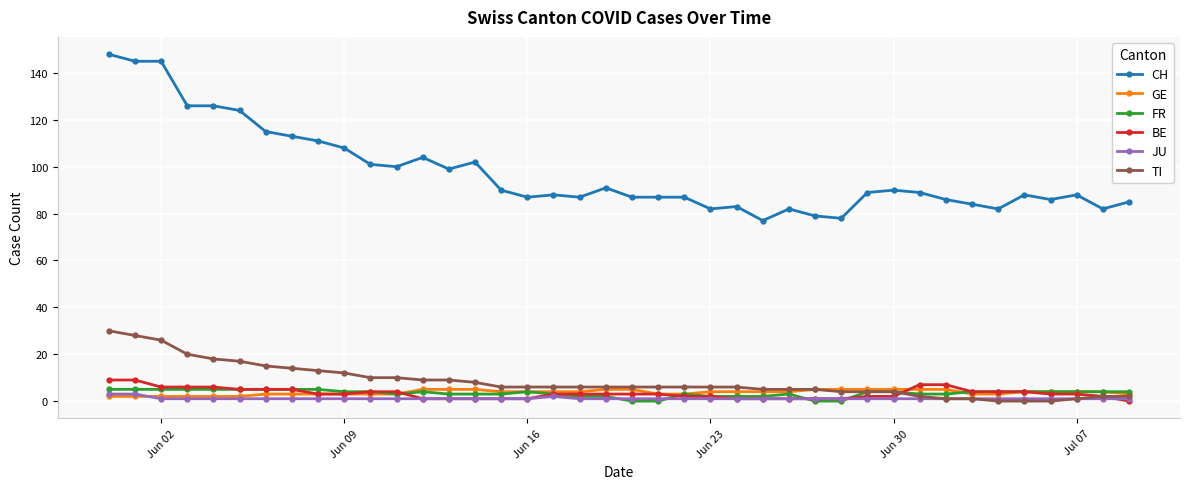

True or false: FR and CH intersect in this chart.

False